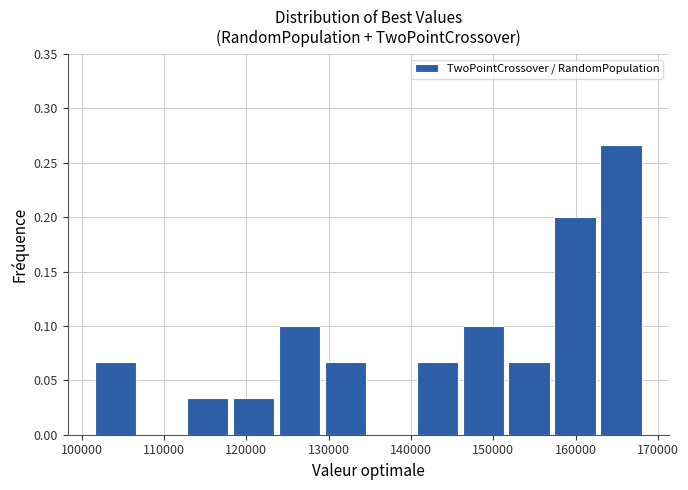

Reading left to right, transcribe this chart: for each bar, give the range it covers on the x-axis and its height. Neither the bar edges nor the heights are printed on the chart, so give them approximately, as read against the axes.

102000 to 107000: 0.065
107000 to 113000: 0
113000 to 118000: 0.035
118000 to 124000: 0.035
124000 to 130000: 0.100
130000 to 135000: 0.065
135000 to 141000: 0
141000 to 146000: 0.065
146000 to 152000: 0.100
152000 to 157000: 0.065
157000 to 163000: 0.200
163000 to 169000: 0.265